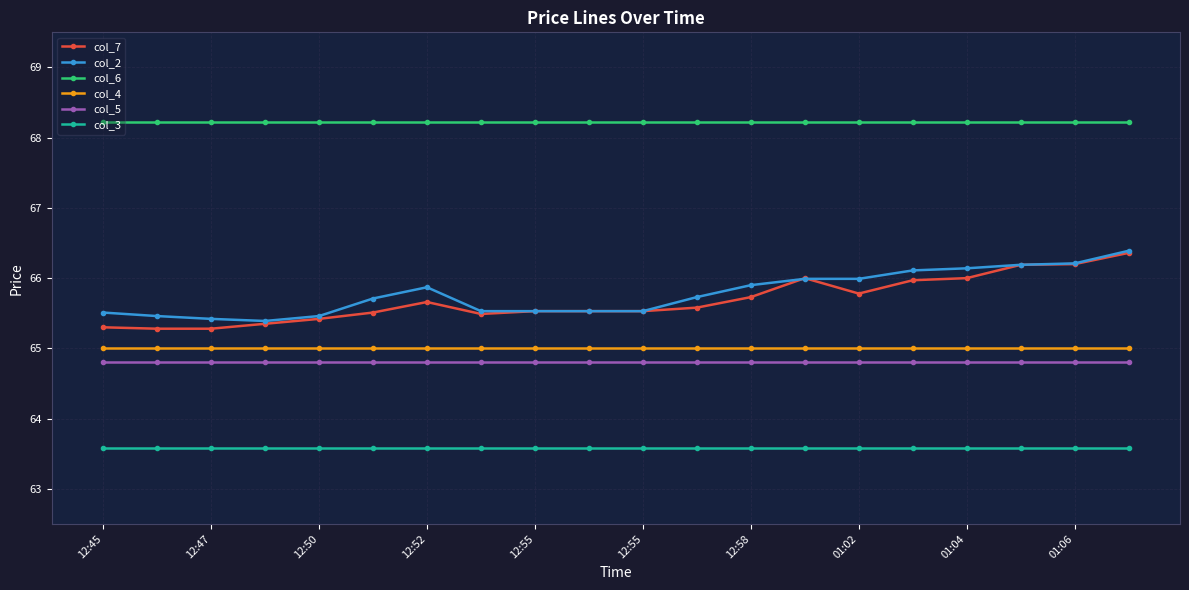

What is the greatest value displayed?

68.2